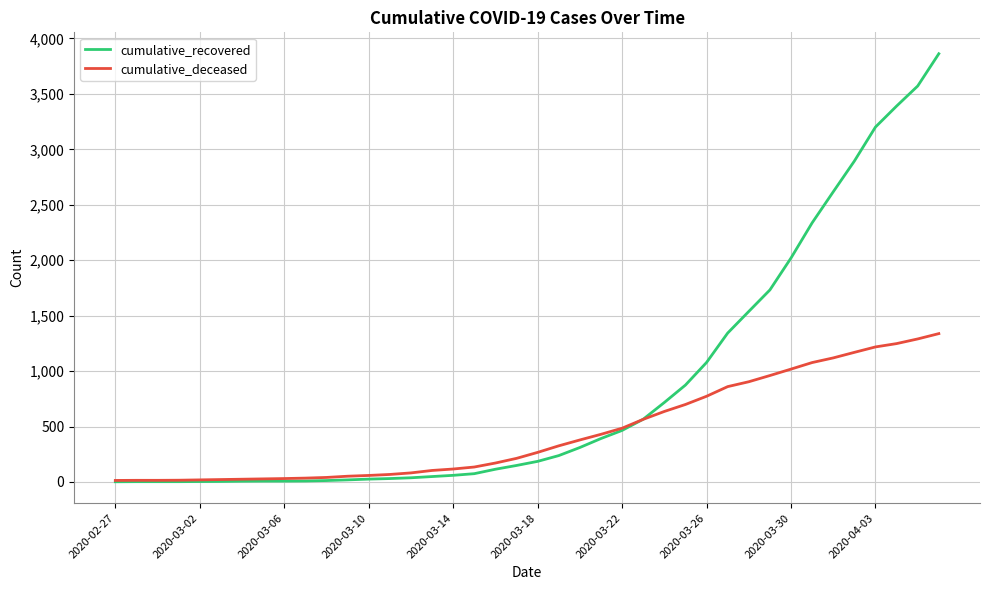

Which series has the widest spread of values?

cumulative_recovered